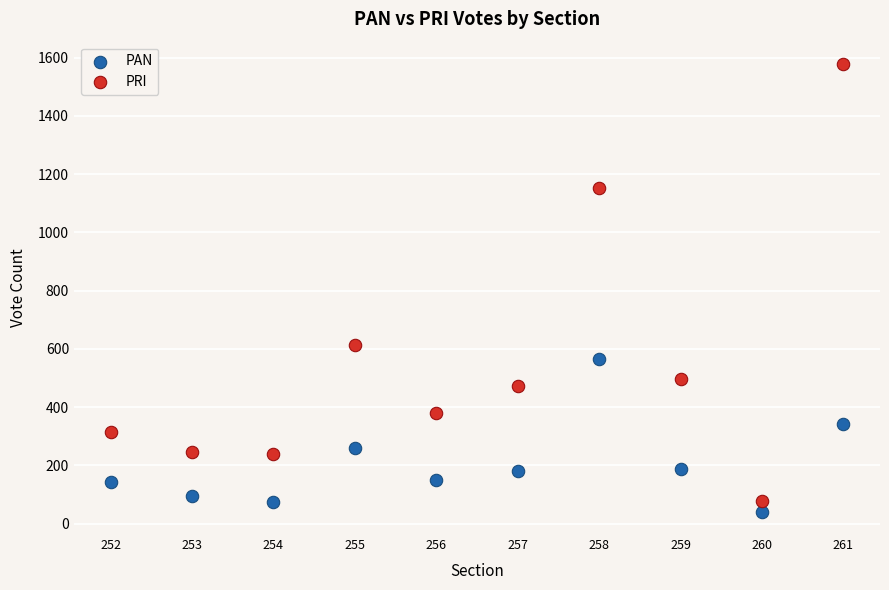

Which series has the widest spread of Y values?

PRI